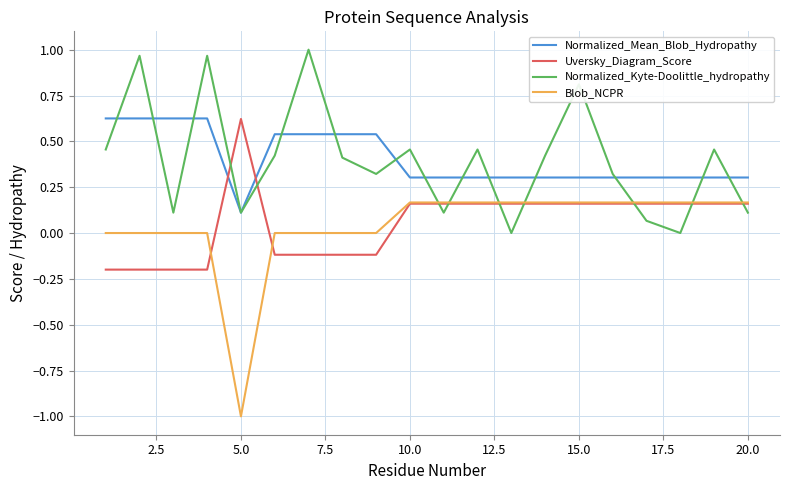

How many intersections are there between Uversky_Diagram_Score and Normalized_Kyte-Doolittle_hydropathy?

9